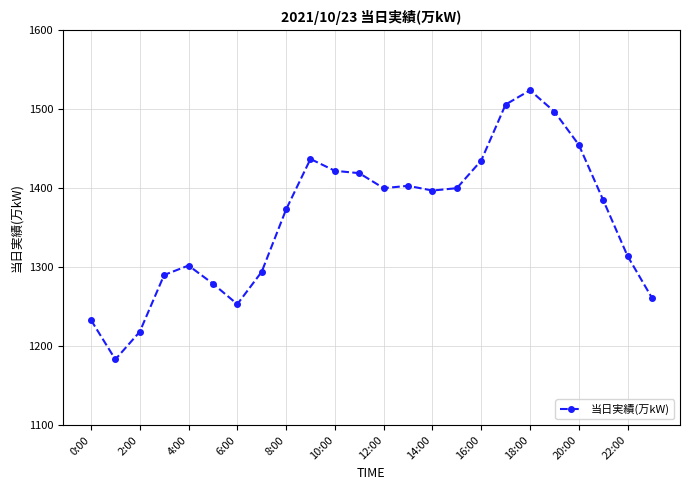

Reading left to right, what are all the values shown in this chart?

1233	1183	1218	1290	1302	1279	1253	1294	1373	1437	1422	1419	1400	1403	1397	1400	1435	1506	1524	1497	1455	1385	1314	1261